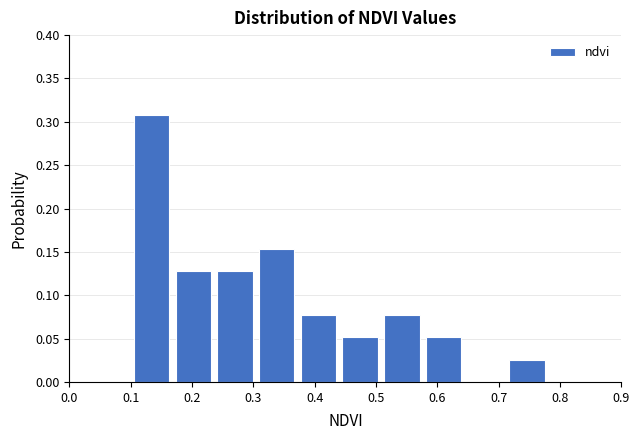

Reading left to right, list every bar in this chart as the range it spans on the x-axis followed by its height. Neither the bar edges nor the heights are printed on the chart, so give them approximately, as read against the axes.

0.100 to 0.168: 0.310
0.168 to 0.236: 0.130
0.236 to 0.304: 0.130
0.304 to 0.372: 0.155
0.372 to 0.440: 0.075
0.440 to 0.508: 0.050
0.508 to 0.576: 0.075
0.576 to 0.644: 0.050
0.644 to 0.712: 0
0.712 to 0.780: 0.025